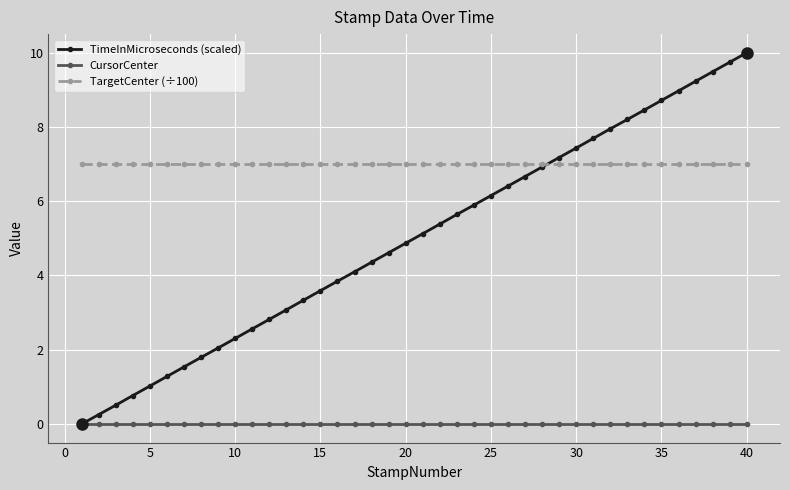

What is the greatest value displayed?

10.0